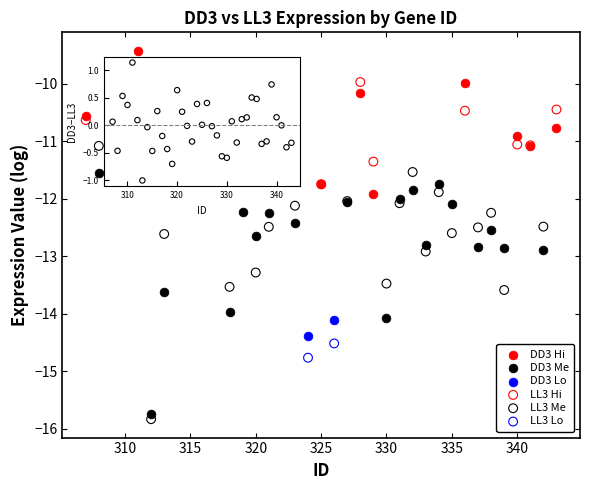

What are all the series names shown in the legend?

DD3 Hi, DD3 Me, DD3 Lo, LL3 Hi, LL3 Me, LL3 Lo